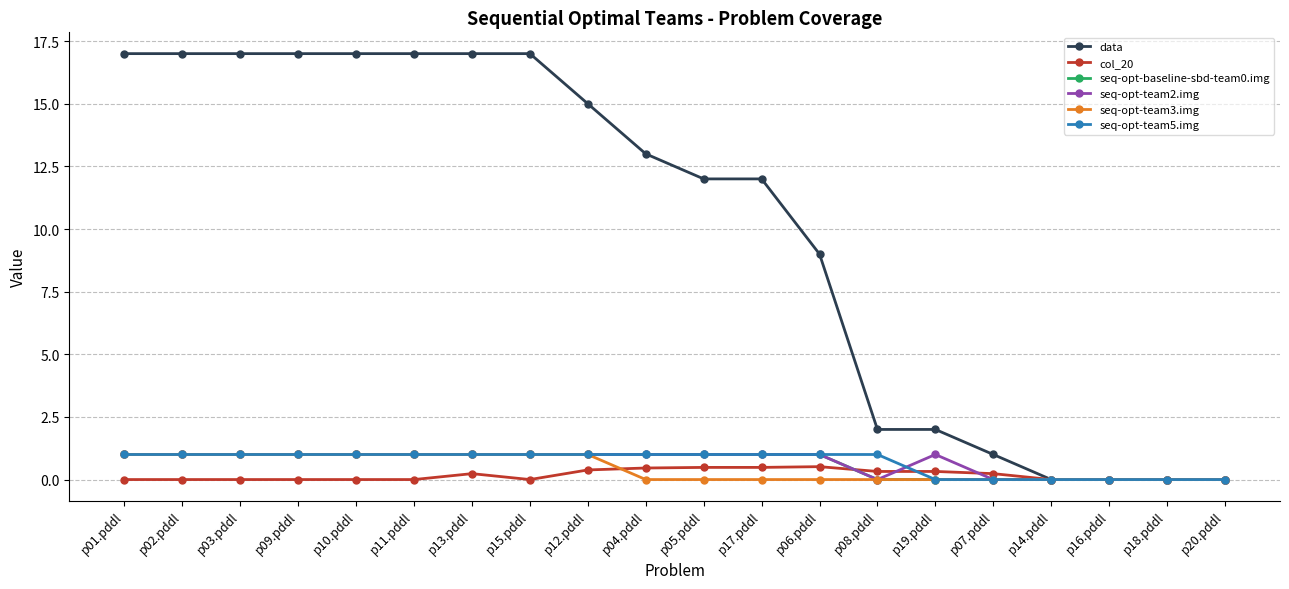

Which series has the largest total across all categories?

data